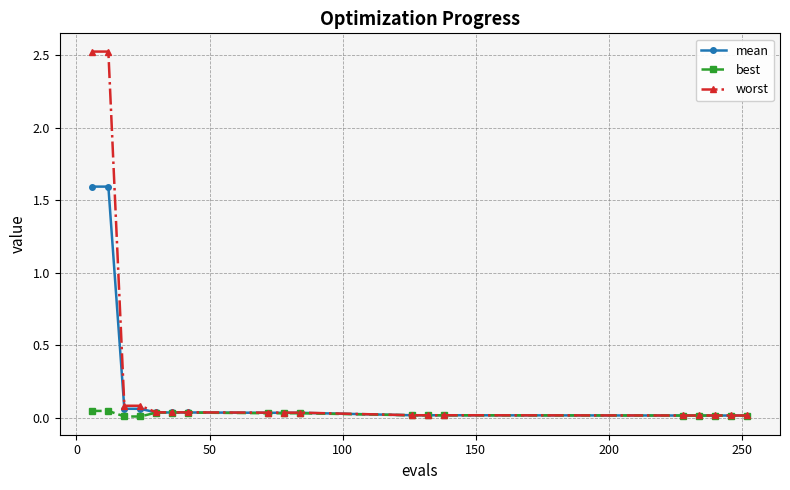

Which series has the widest spread of values?

worst